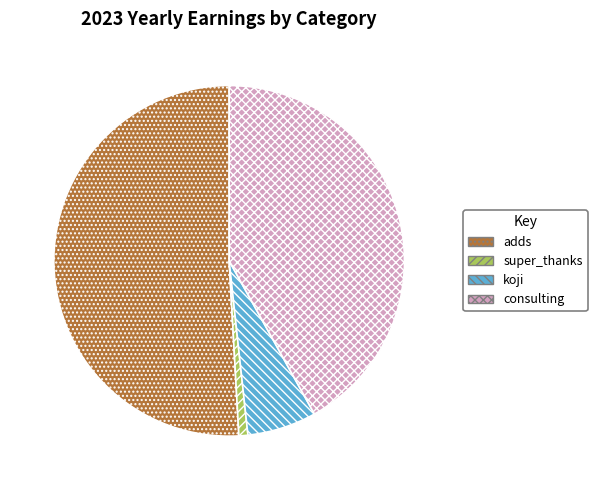

Combined, do adds and consulting account for over 50%?

Yes